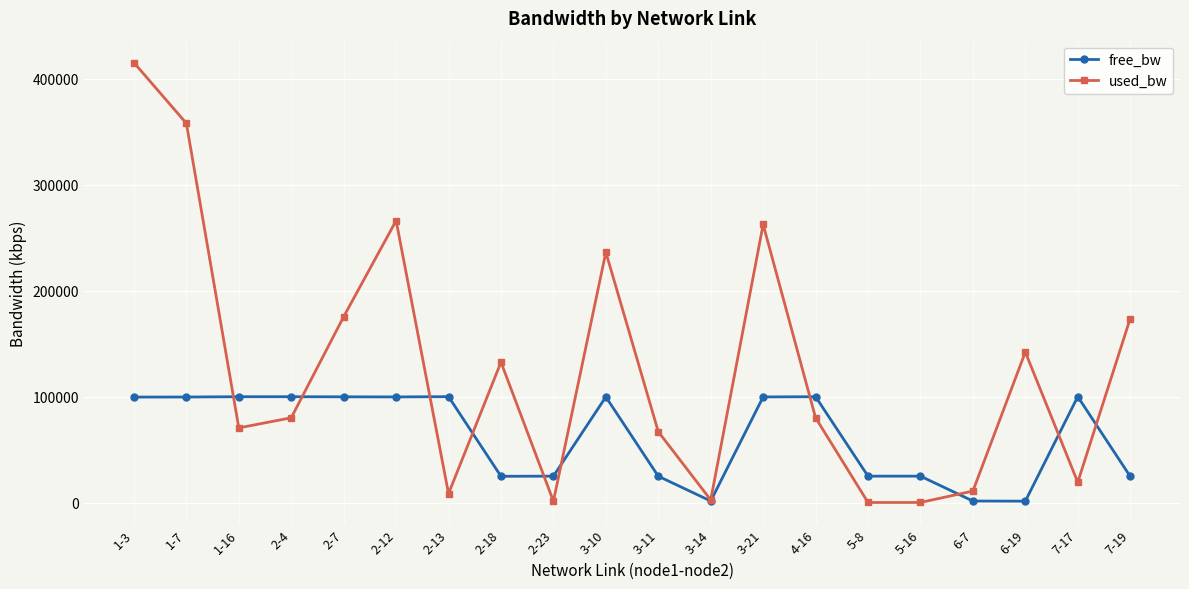

In used_bw, how many points are lower than both neighbors (excluding endpoints)?

6